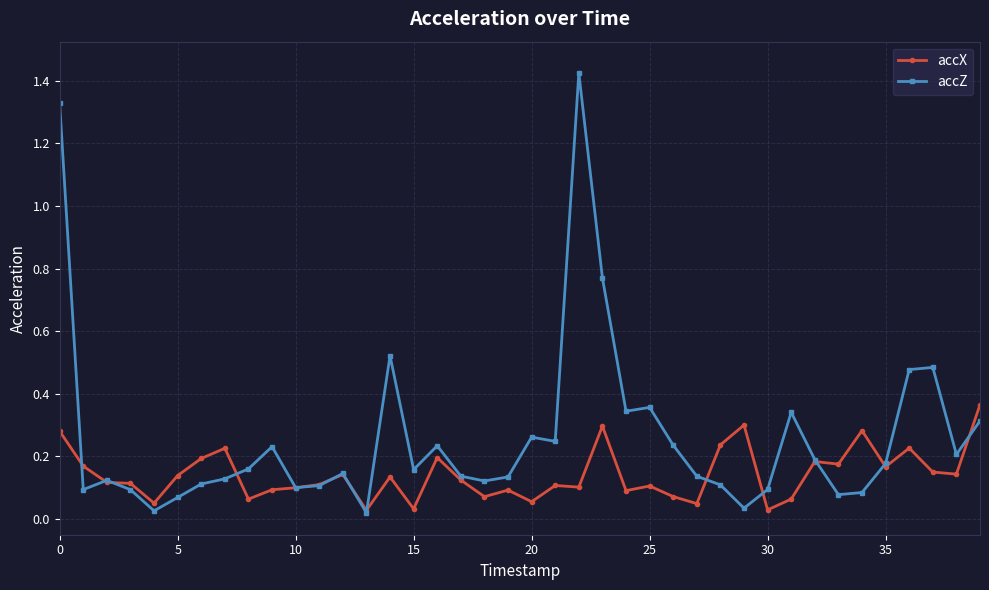

List the series in order of their peak value, highest first.

accZ, accX